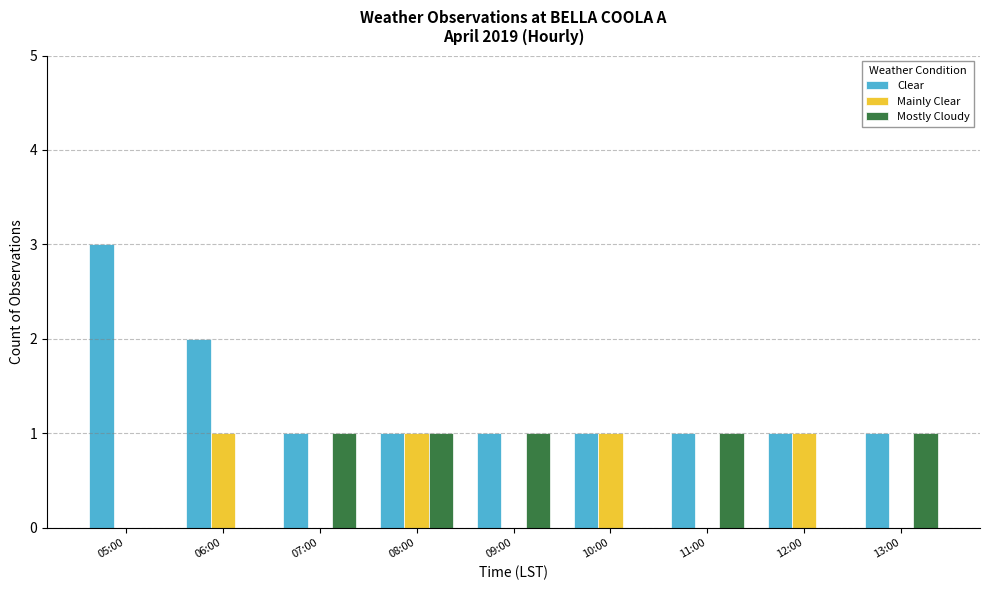

The Clear series shows 3 at 05:00. True or false?

True